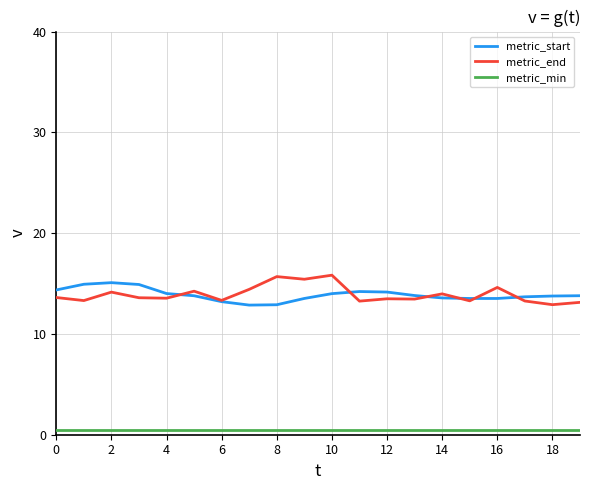

True or false: metric_start and metric_min intersect in this chart.

False